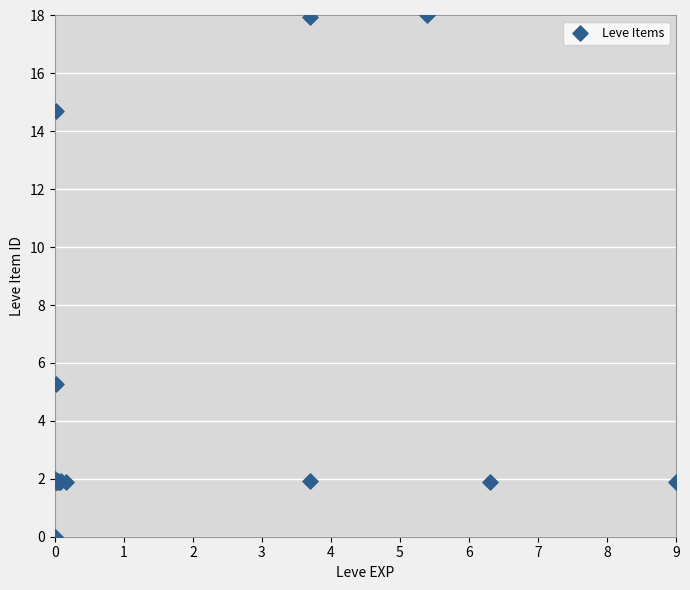

What Y value in the scatter plot is closest to 9?

5.3